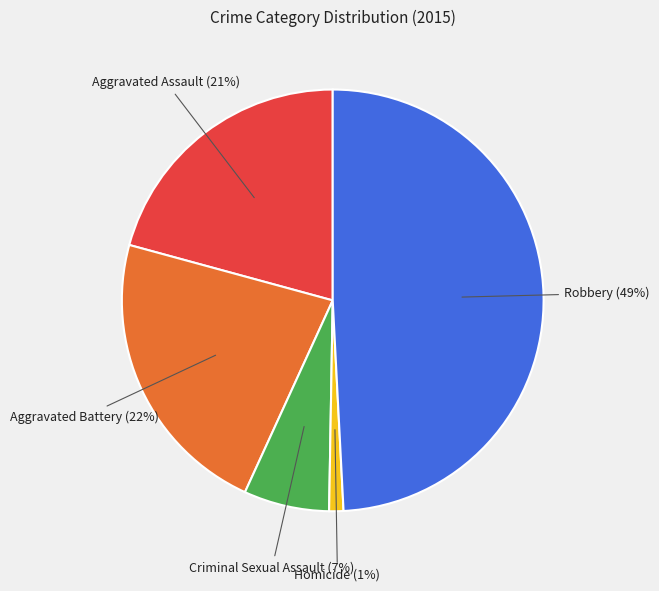

To the nearest percent, what is the difference between the largest and smallest slice percentages?

48%